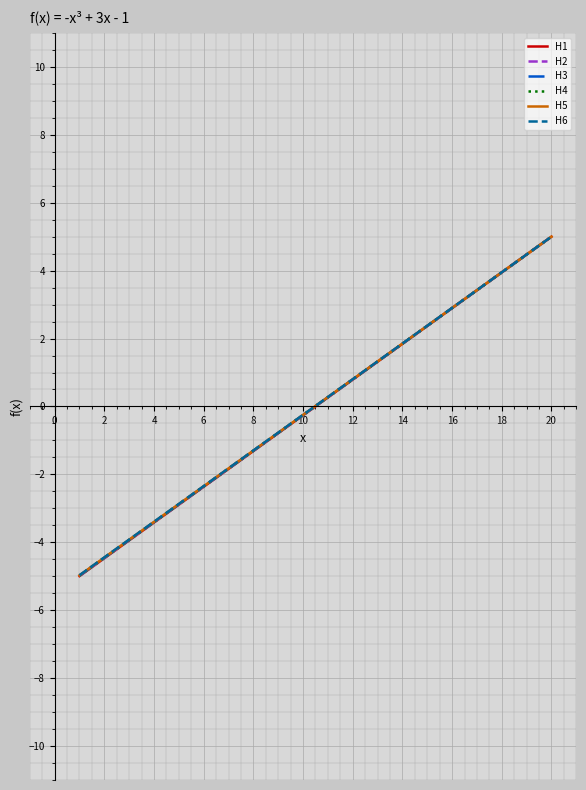

Which series has the widest spread of values?

H1